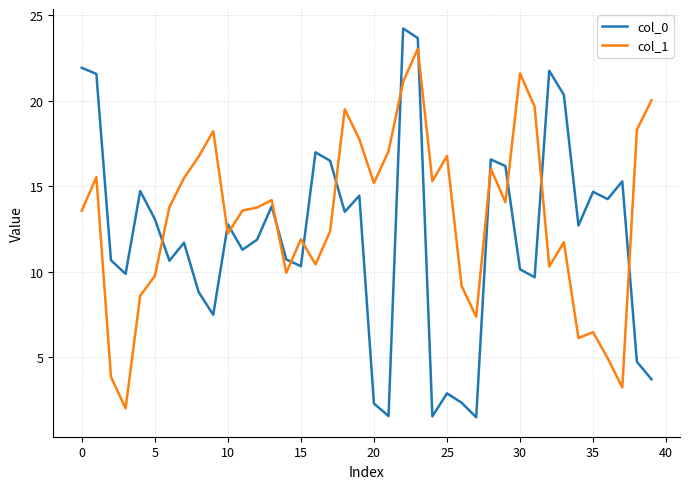

Which series has the largest total across all categories?

col_1